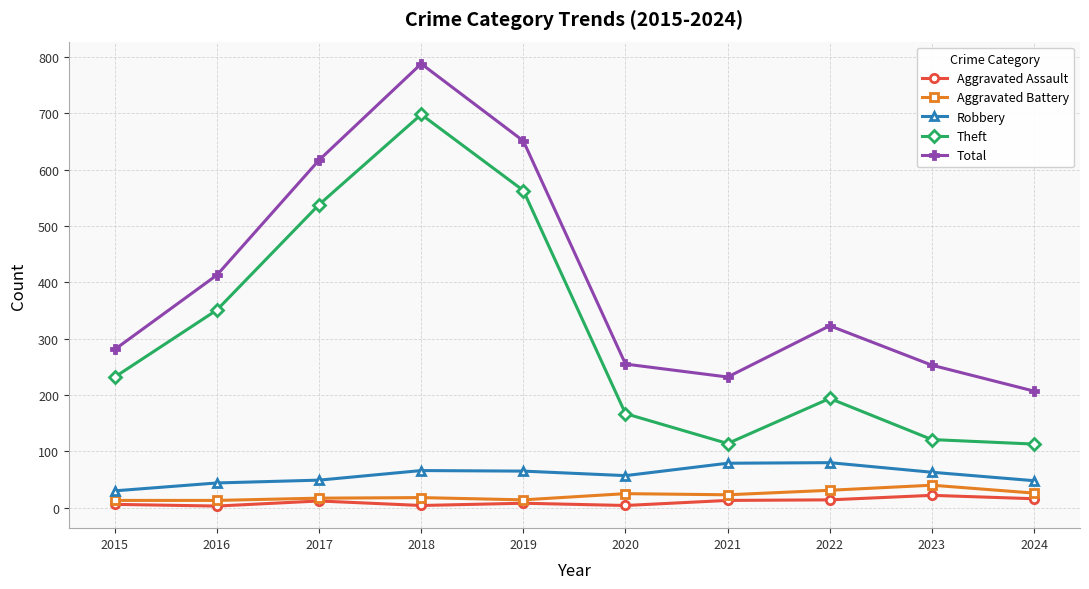

At which category does Theft reach its first local peak?

2018